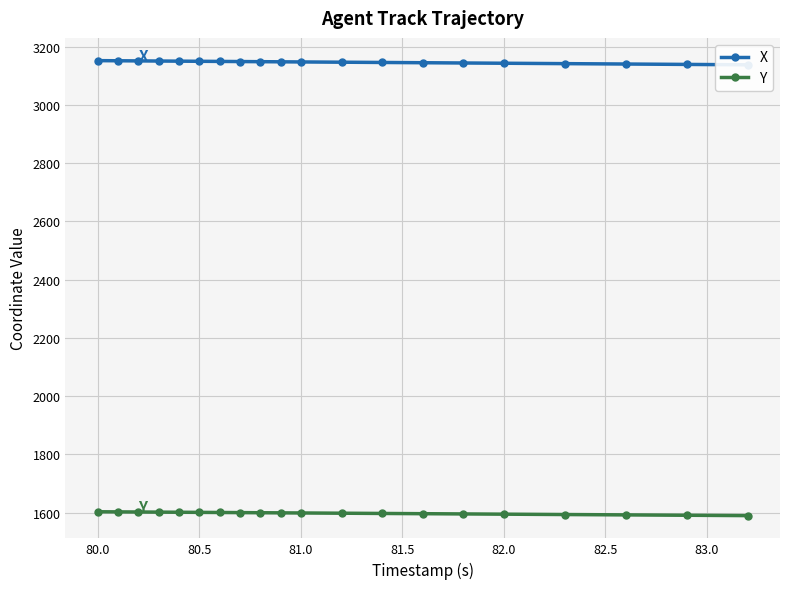

Reading left to right, list all the values displayed in this chart.

X: 3152.0	3151.5	3151.1	3150.6	3150.2	3149.7	3149.3	3148.8	3148.4	3147.9	3147.5	3146.6	3145.7	3144.8	3143.9	3143.0	3141.7	3140.3	3139.0	3137.7
Y: 1602.6	1602.2	1601.8	1601.4	1601.0	1600.6	1600.2	1599.8	1599.3	1598.9	1598.5	1597.7	1596.8	1596.0	1595.2	1594.4	1593.1	1591.9	1590.7	1589.4